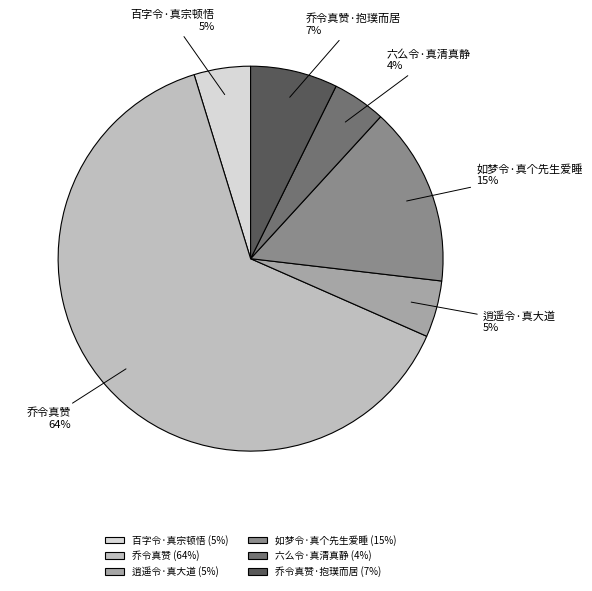

Is there any slice that represents more than half of the pie?

Yes